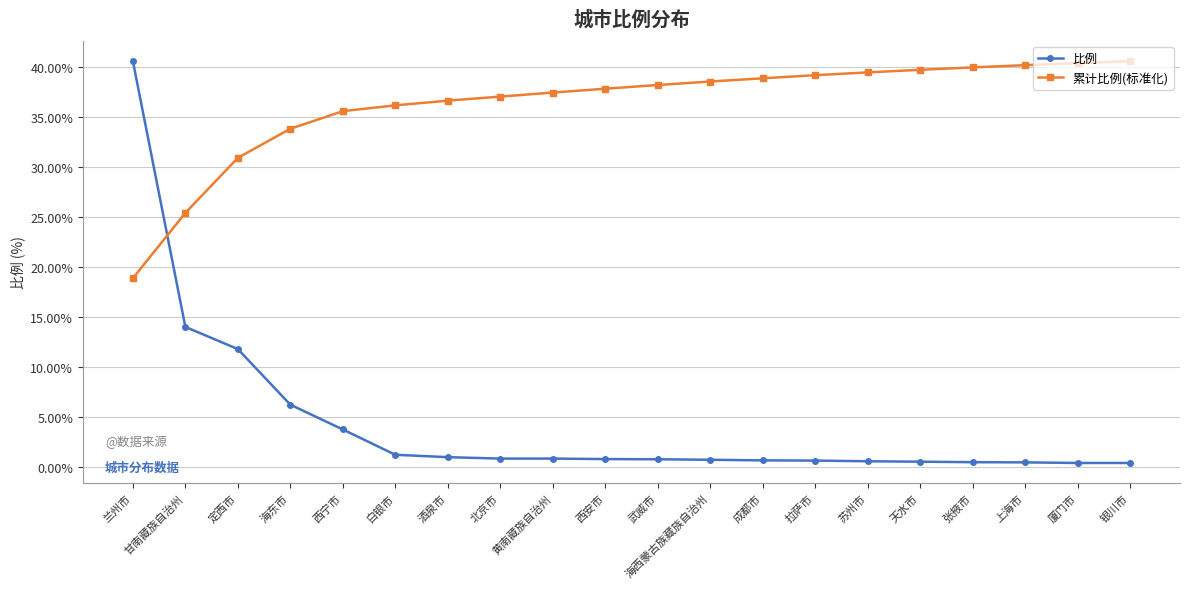

What value does the 比例 series have at 北京市?

0.9